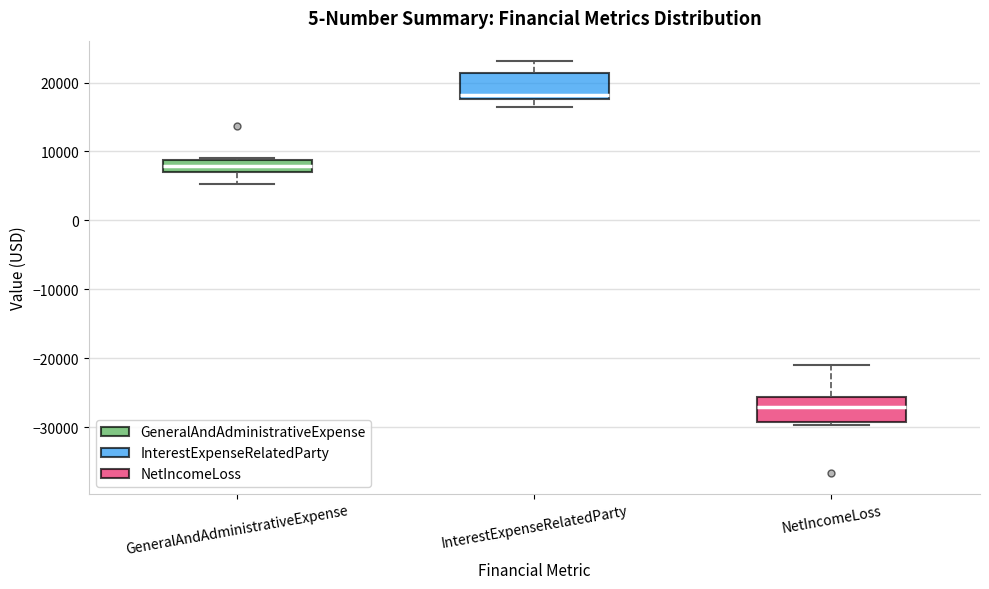

Reading left to right, transcribe this box plot: for each box, give where its median line is, the range the box spans, and where its two whiskers end, as read against the y-axis. The values are not printed on the chart, so give them approximately, as read against the axis.

GeneralAndAdministrativeExpense: median 8000, box 7000 to 9000, whiskers 5000 to 9000 (just above the box's upper edge)
InterestExpenseRelatedParty: median 18000 (just above the box's lower edge), box 18000 to 21000, whiskers 16000 to 23000
NetIncomeLoss: median -27000, box -29000 to -26000, whiskers -30000 to -21000